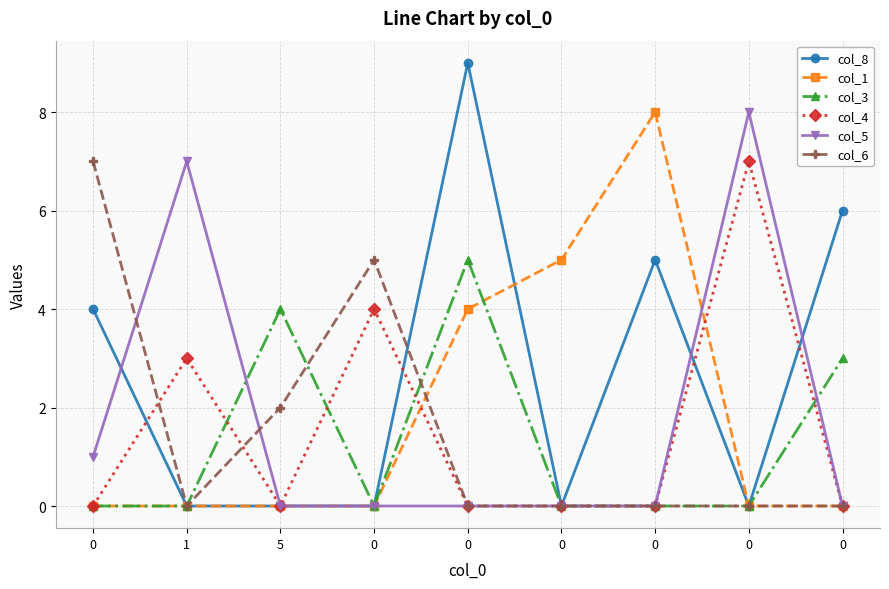

Count the col_1 values in the range 0 to 4.

7